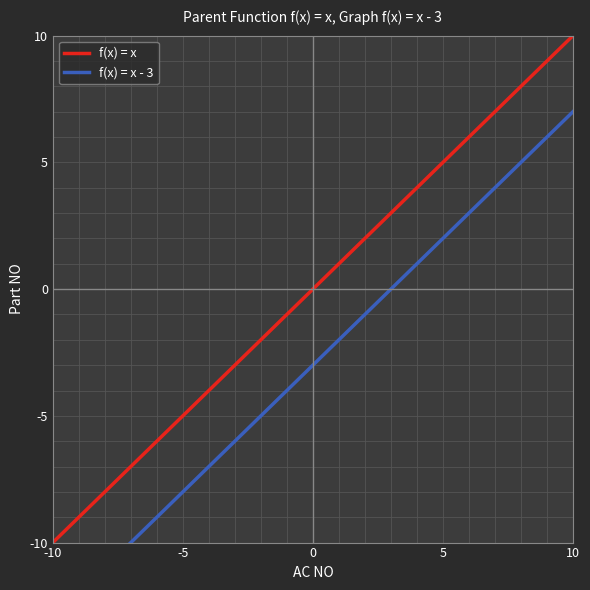

What is the highest value of the f(x) = x series?

10.0